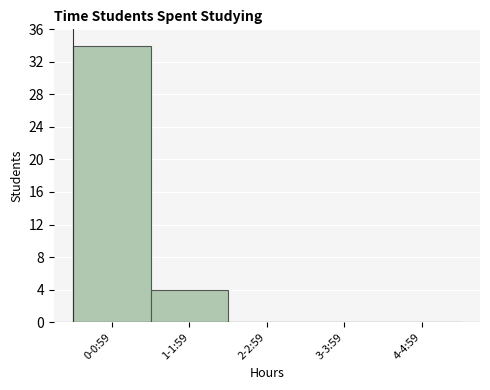

Reading right to left, list all the values displayed in this chart.

4-4:59=0	3-3:59=0	2-2:59=0	1-1:59=4	0-0:59=34